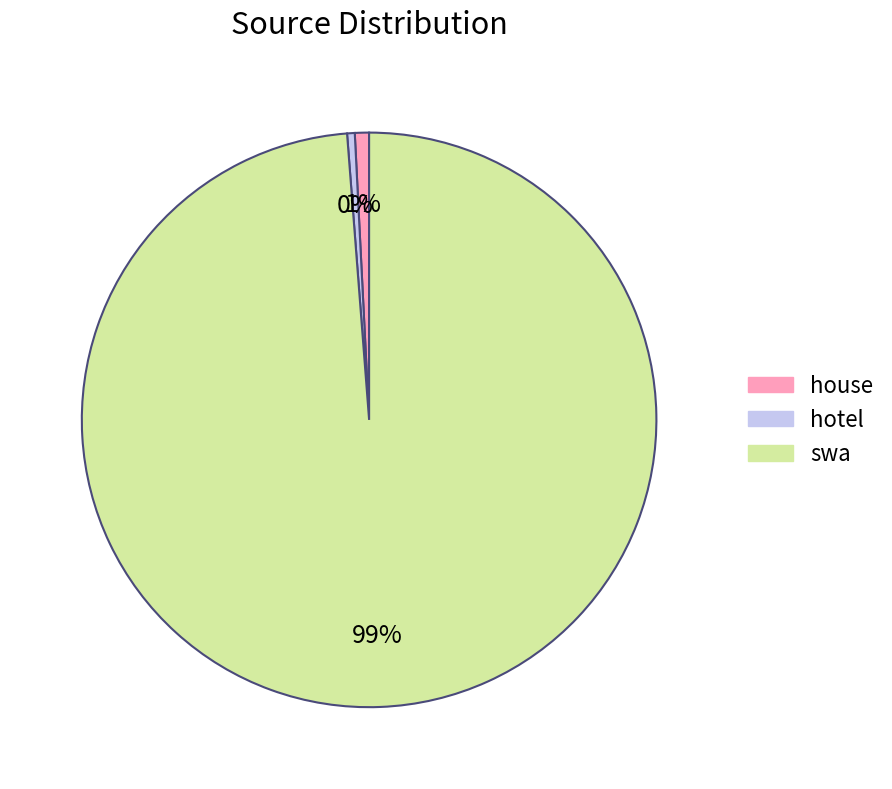

Do swa and hotel together represent more than half of the pie?

Yes